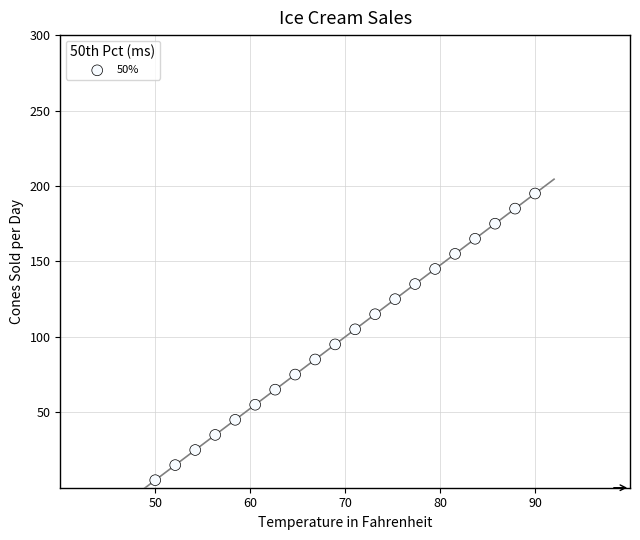

What is the range of Y values (max minus min)?

190